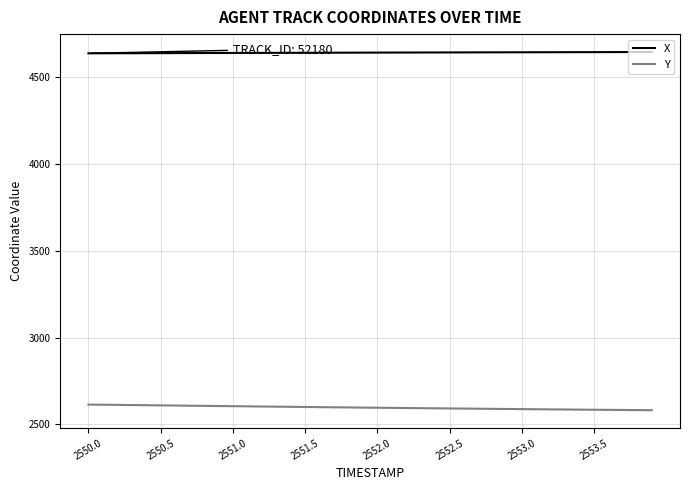

Is this an area chart (filled region under the line)?

No